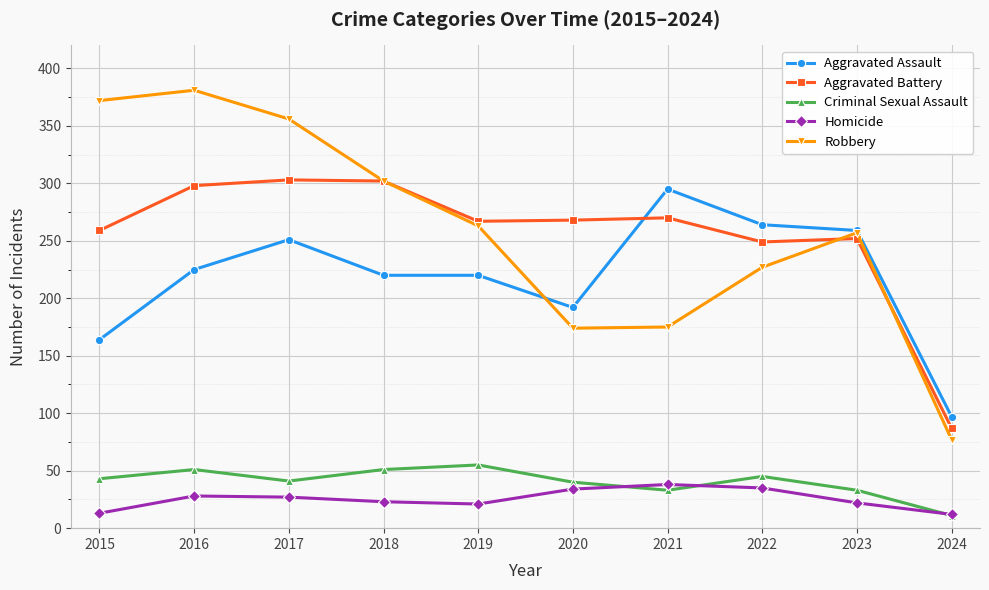

Which series changed the most between 2015 and 2022?

Robbery